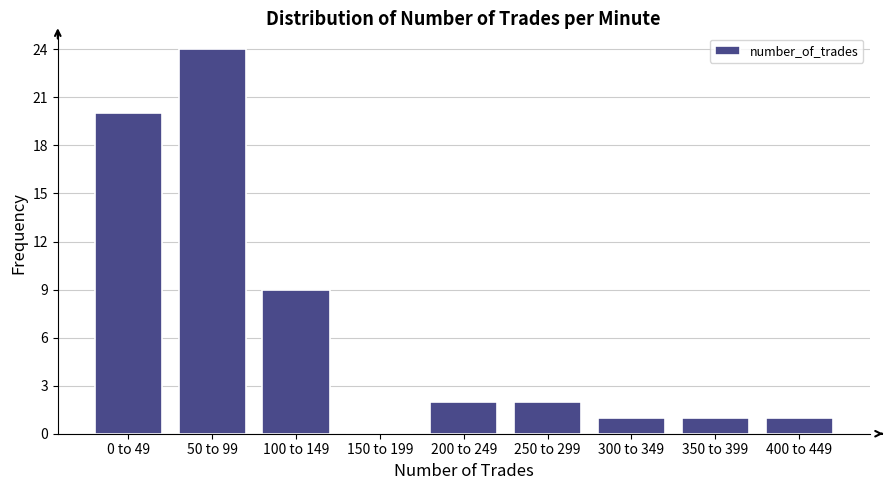

Reading left to right, transcribe all the data shown in this chart.

0 to 49=20	50 to 99=24	100 to 149=9	150 to 199=0	200 to 249=2	250 to 299=2	300 to 349=1	350 to 399=1	400 to 449=1